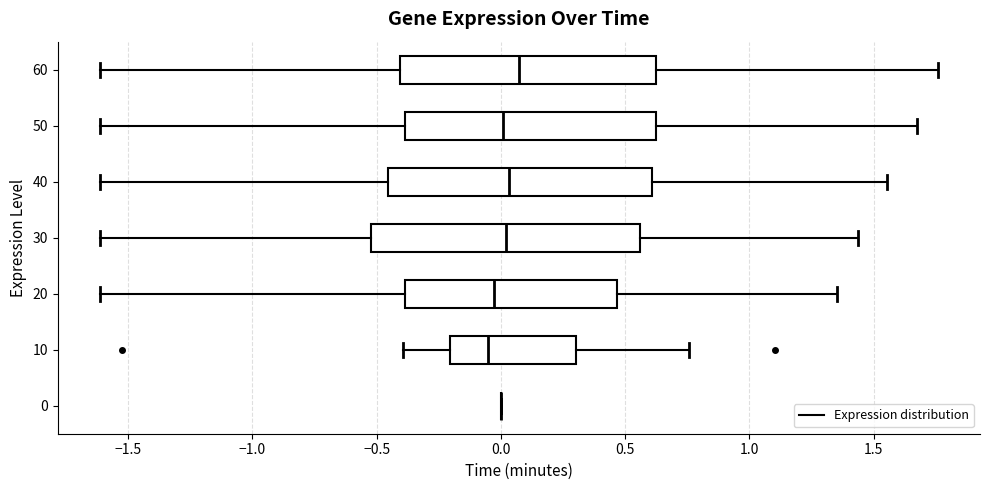

Where is the left edge of the box at y = 60 on the x-axis? The values are not printed on the chart, so give them approximately, as read against the axis.

-0.40